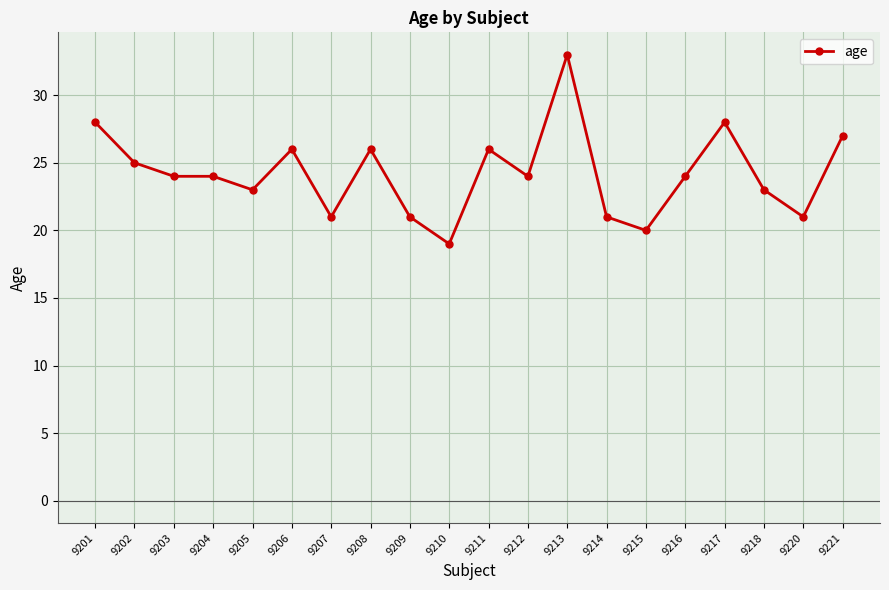

Count the number of categories in the chart.

20